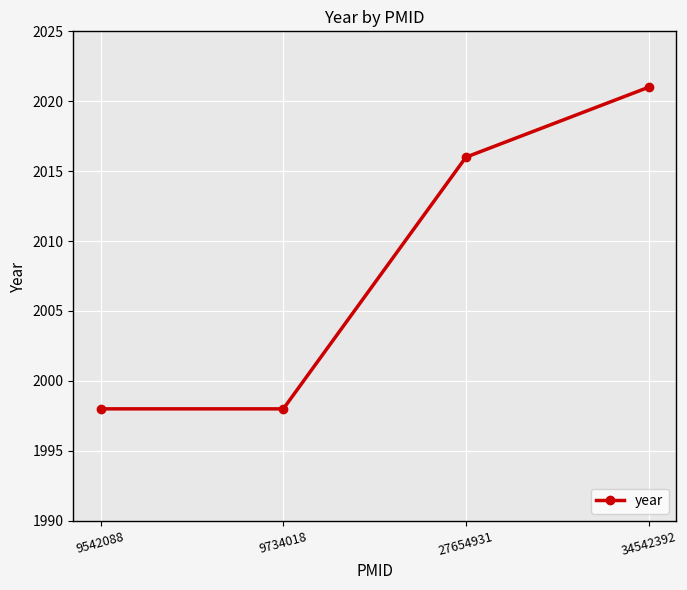

Approximately how many times larger is the value at 34542392 compared to 9542088?

1.0